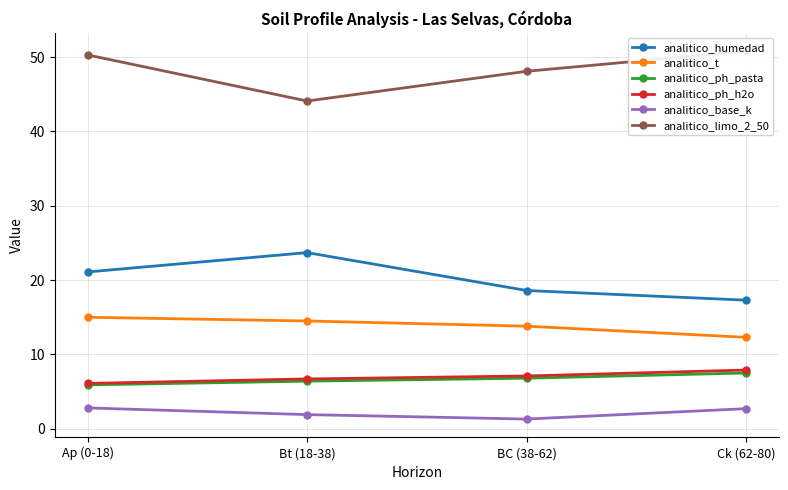

True or false: analitico_t has more than 2 points higher than both neighbors.

False